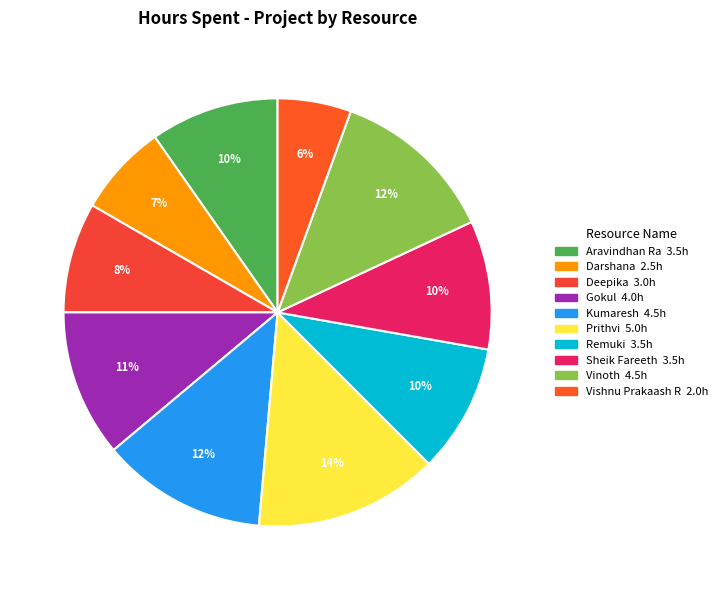

Is the sum of Gokul and Kumaresh greater than half?

No